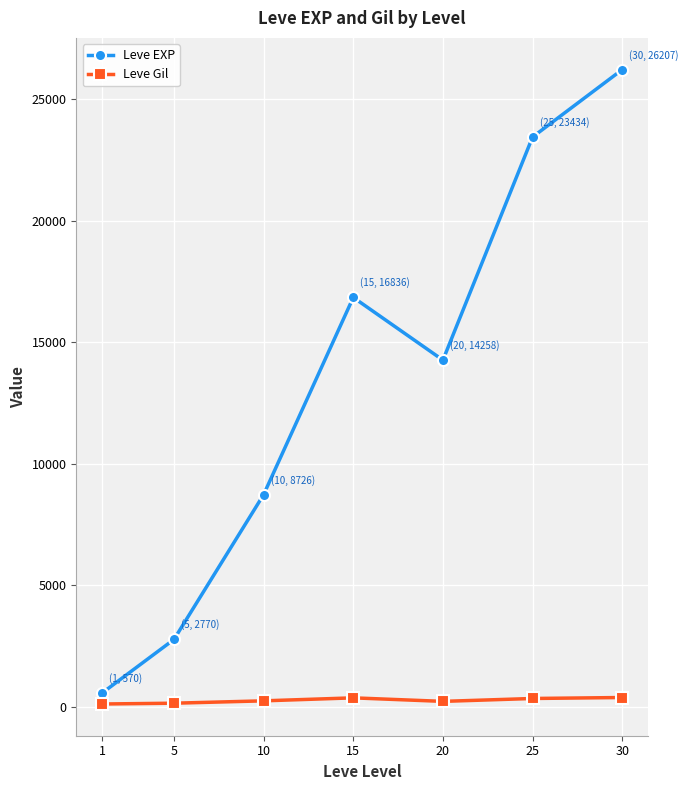

What are all the series names shown in the legend?

Leve EXP, Leve Gil